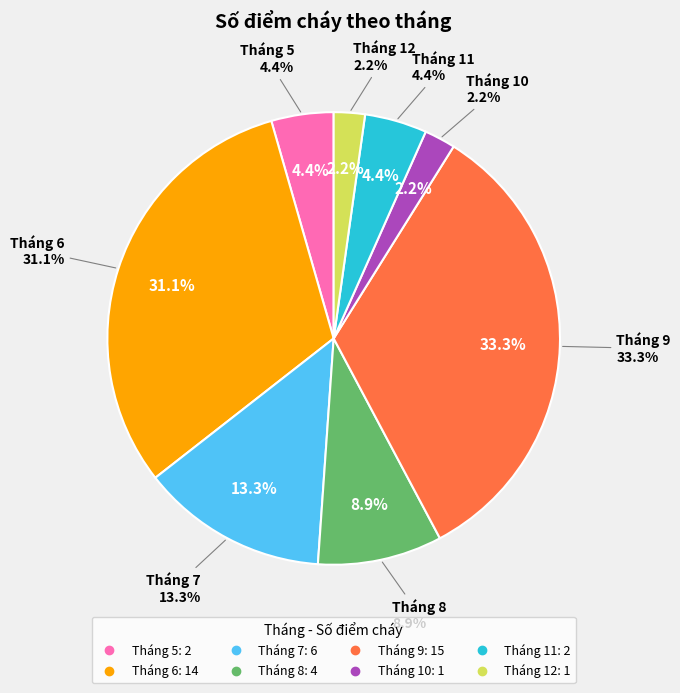

To the nearest percent, what portion does Tháng 7 represent?

13%